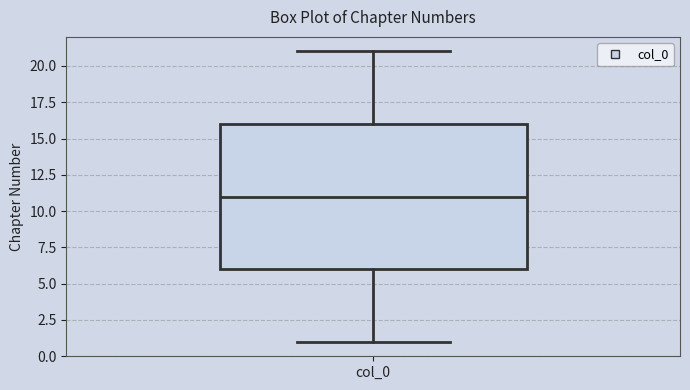

Where does the median line of the box for col_0 sit on the y-axis? The values are not printed on the chart, so give them approximately, as read against the axis.

11